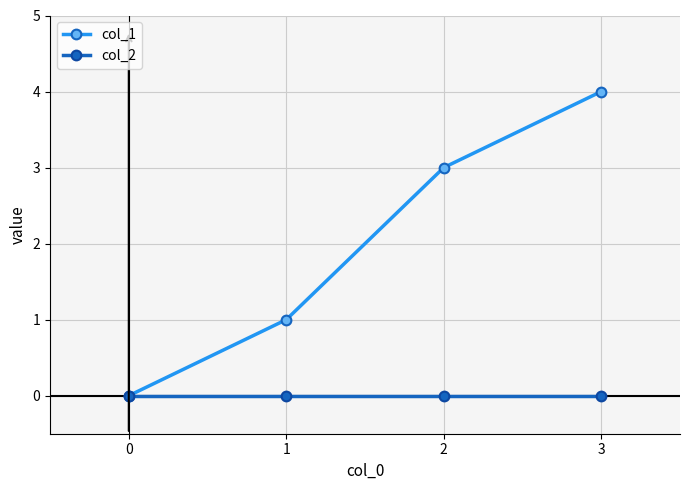

List the series in order of their overall mean, highest first.

col_1, col_2